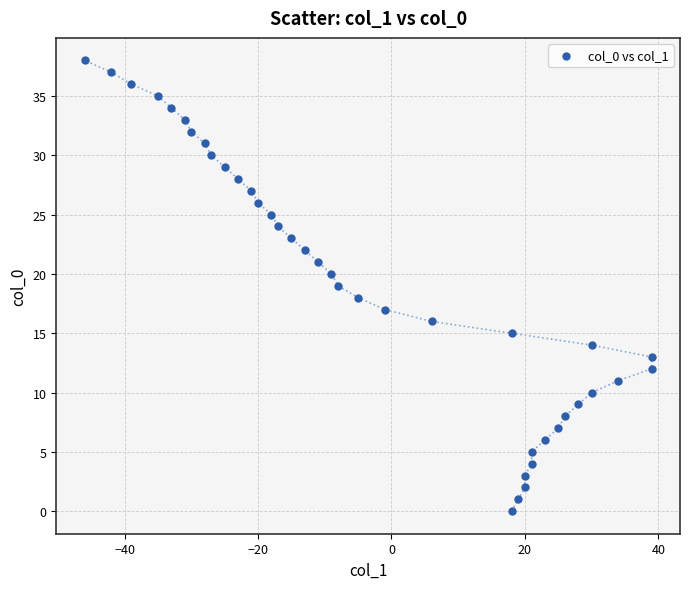

What is the range of X values (max minus min)?

85